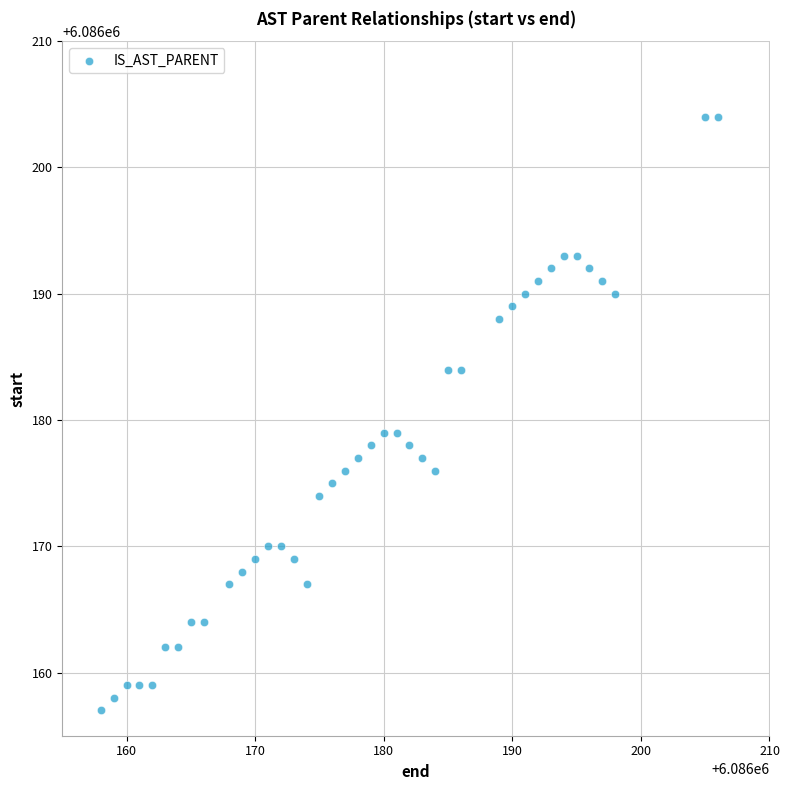

What is the range of X values (max minus min)?

48